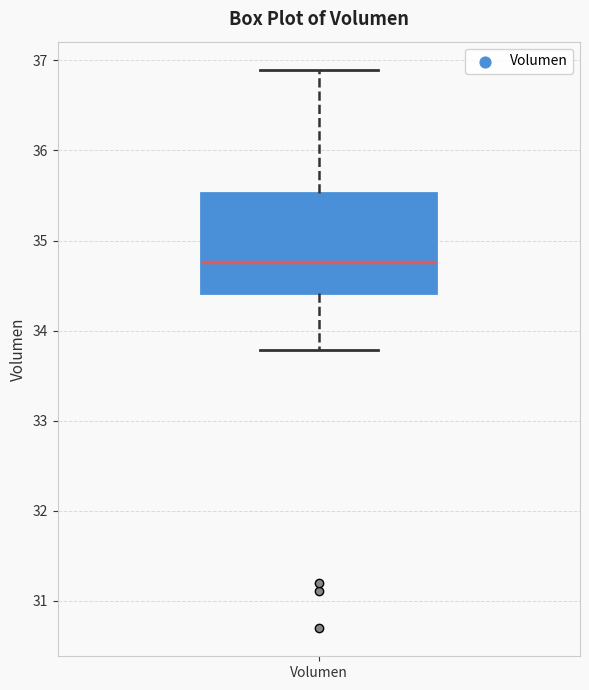

Where does the median line of the box for Volumen sit on the y-axis? The values are not printed on the chart, so give them approximately, as read against the axis.

34.8